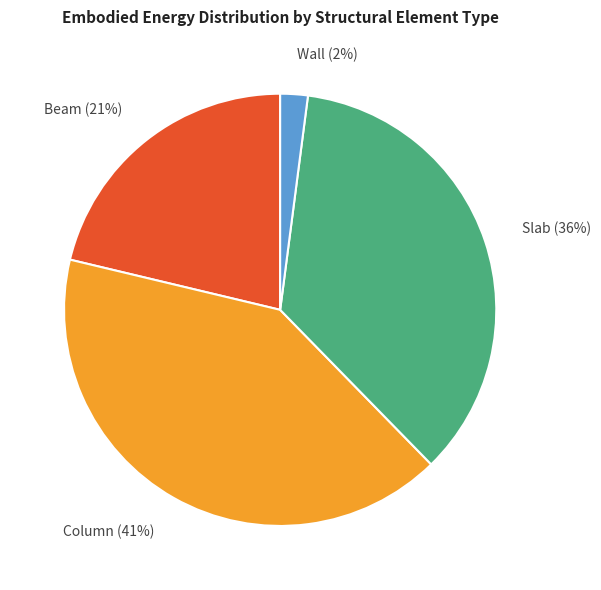

Does any single category account for the majority?

No